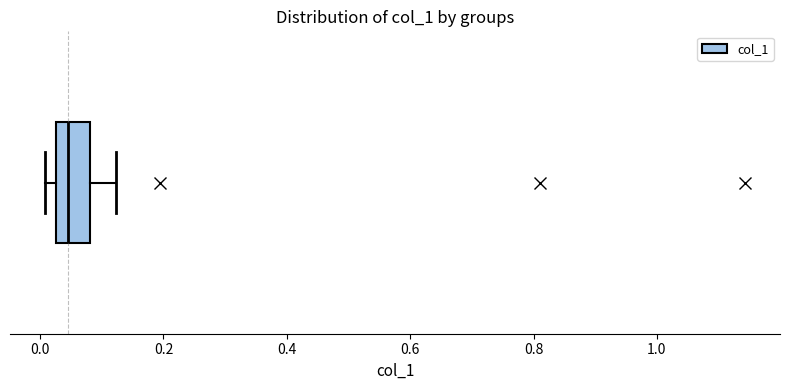

Read this box plot against the x-axis: the position of the median line, the range covered by the box, and the ends of both whiskers. The values are not printed on the chart, so give them approximately, as read against the axis.

median 0.04, box 0.02 to 0.08, whiskers 0.00 to 0.12